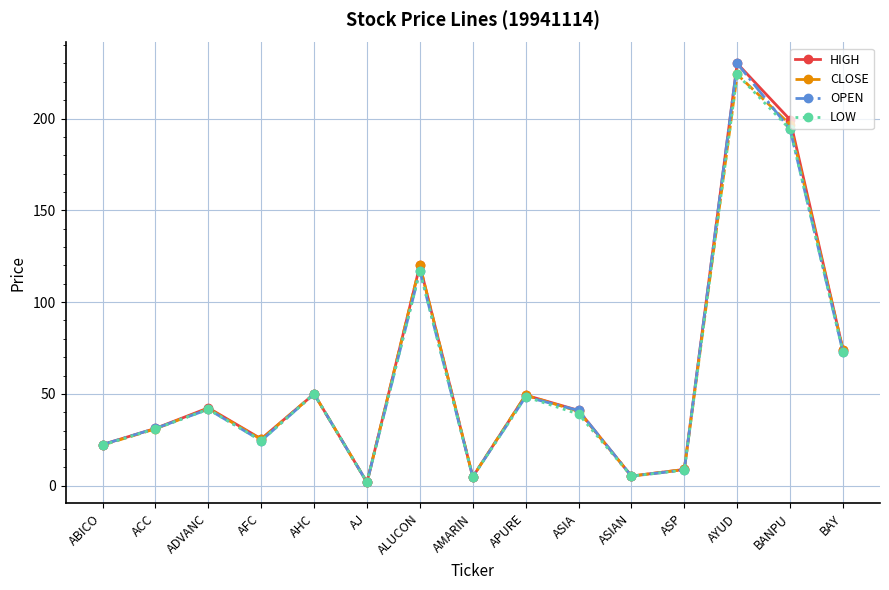

How many values in the CLOSE series are below 40?

7